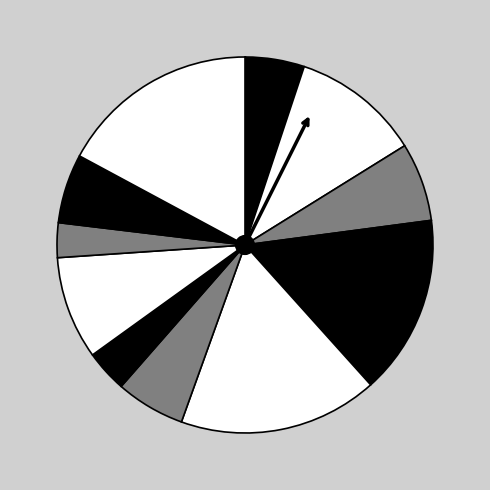

How many segments does this pie chart have?

12